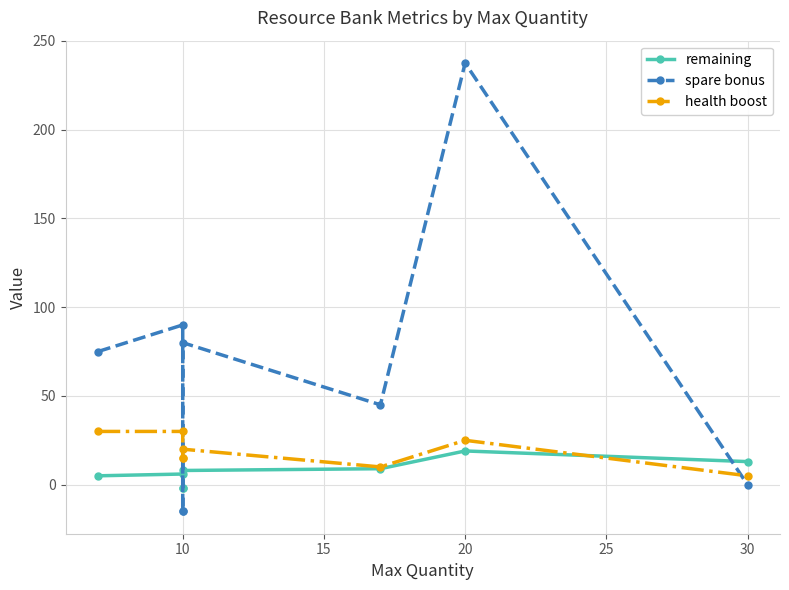

What is the total value across all series at 10?

126.0